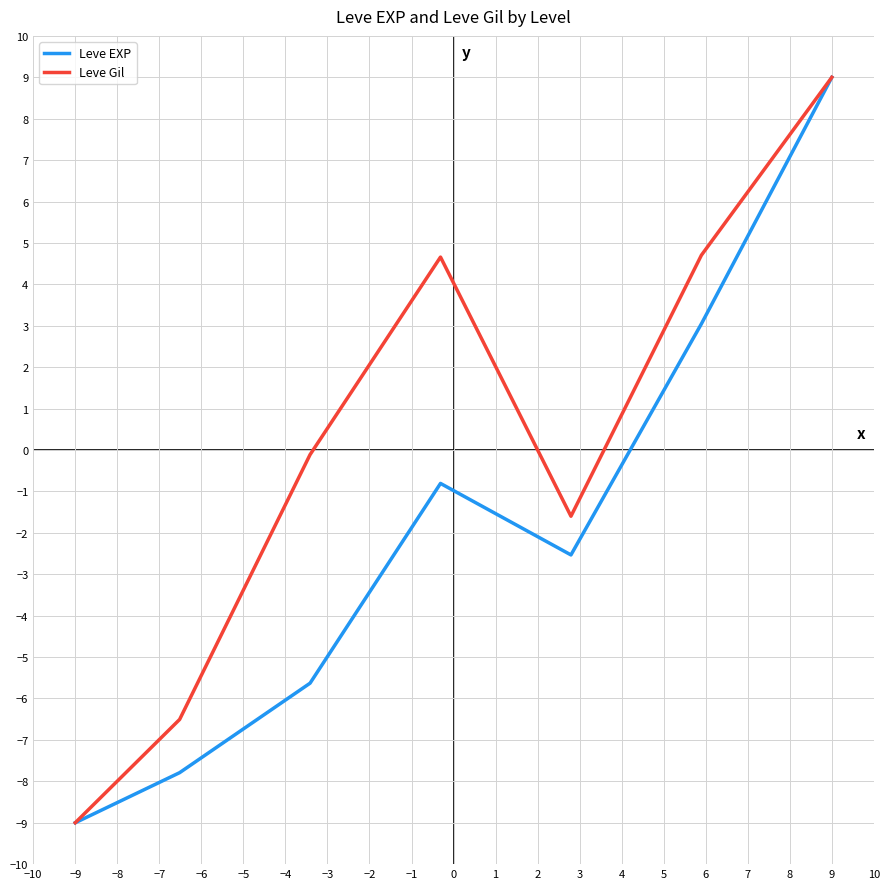

Which series has the largest total across all categories?

Leve Gil